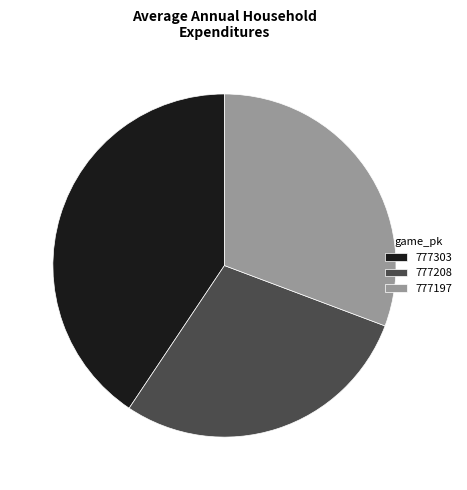

Which has a higher value, 777197 or 777208?

777197